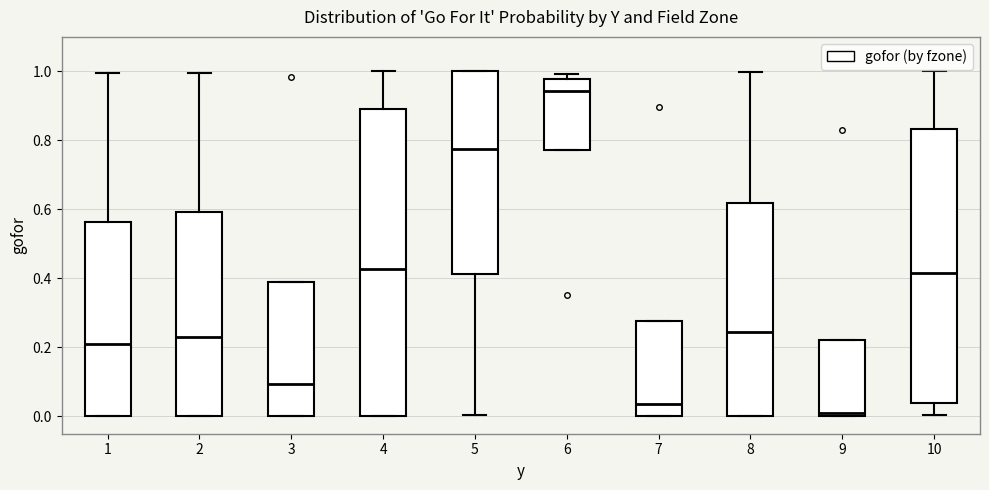

Which box has the highest median line?

6